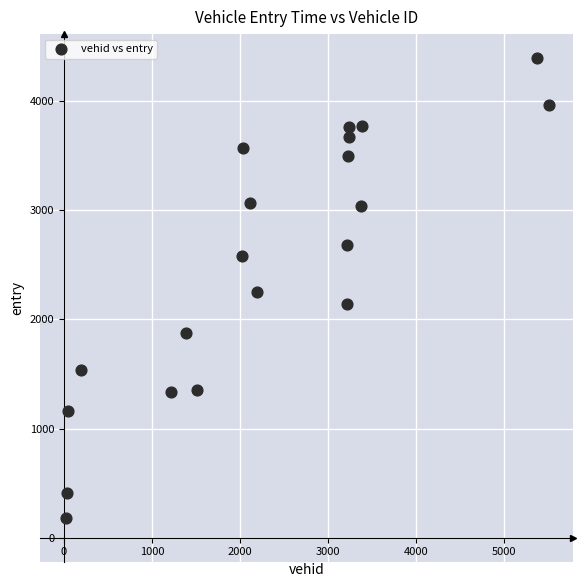

What is the range of X values (max minus min)?

5482.0